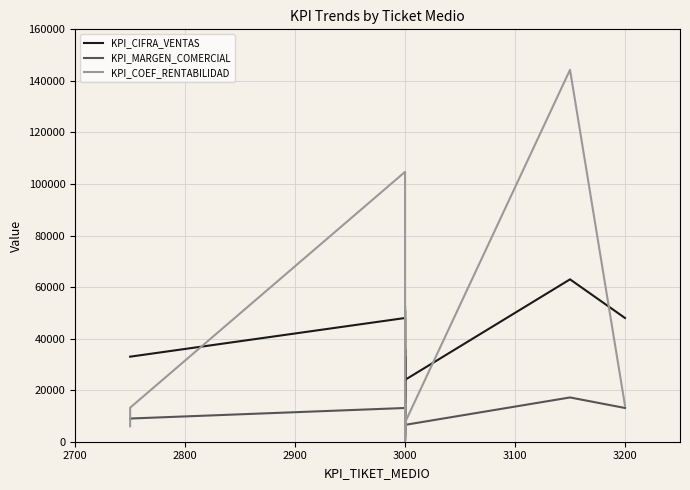

What is the difference between the maximum and minimum values in the KPI_COEF_RENTABILIDAD series?

144230